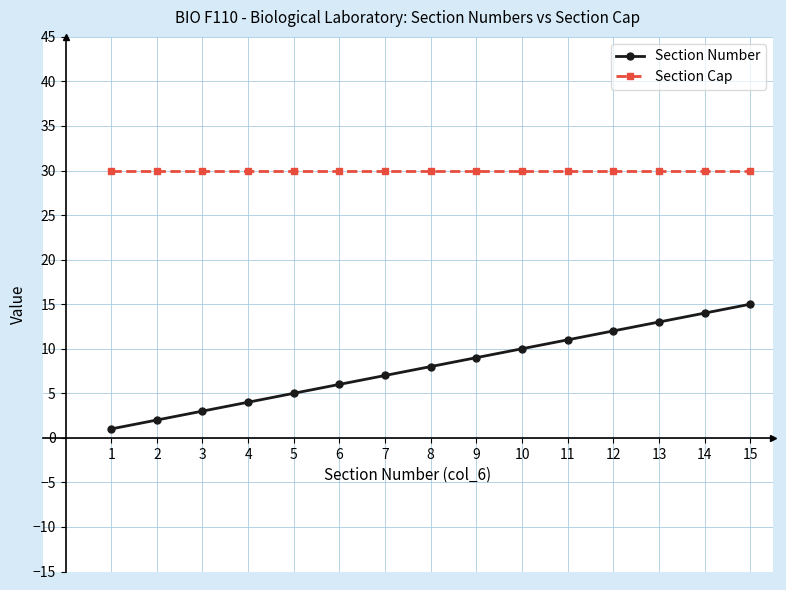

Is the value of Section Number at 5 greater than the value of Section Cap at 8?

No